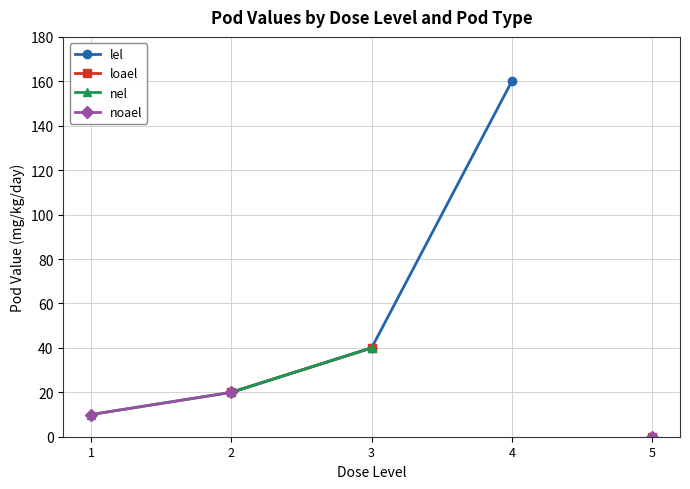

True or false: loael and noael cross at least once.

False